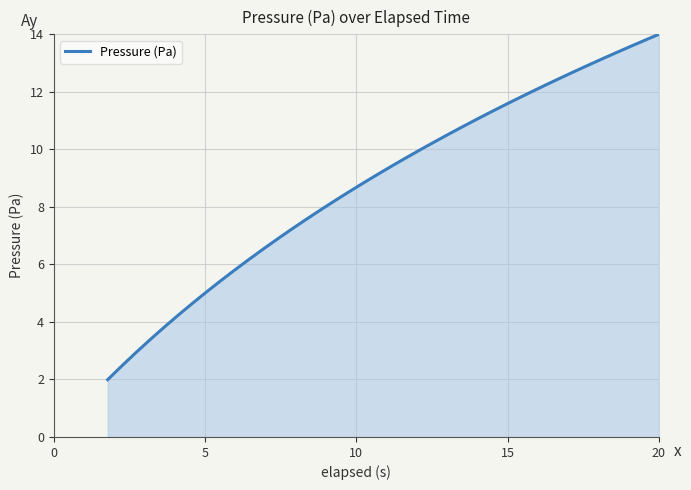

How many series are shown in this chart?

1